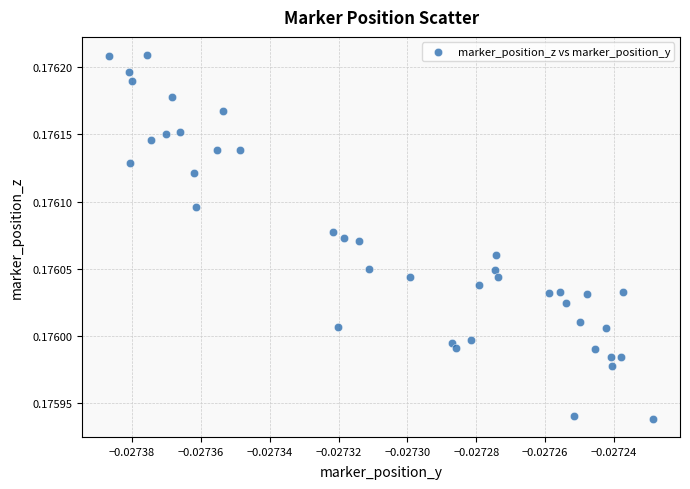

Count the number of points in this scatter plot.

40